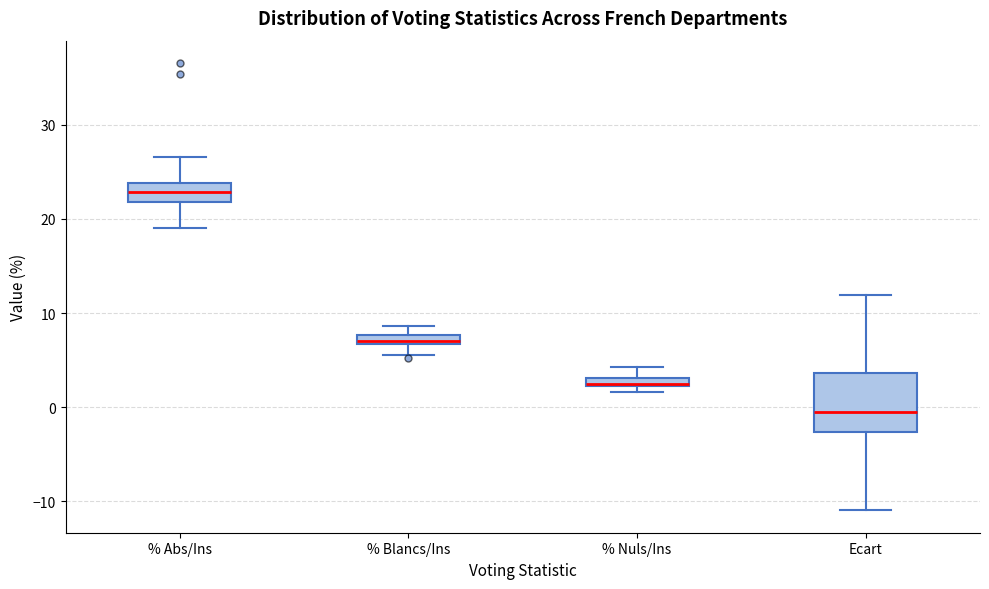

Where does the median line of the box for % Abs/Ins sit on the y-axis? The values are not printed on the chart, so give them approximately, as read against the axis.

23